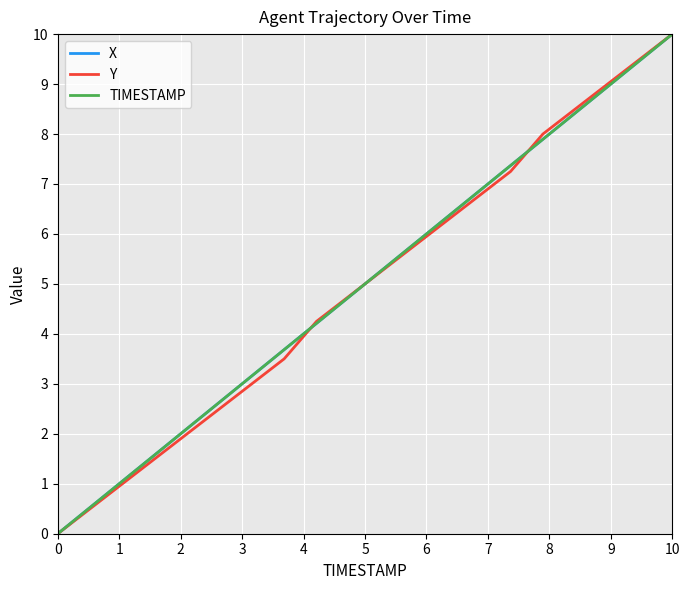

At how many categories does at least one series exceed 7?

6